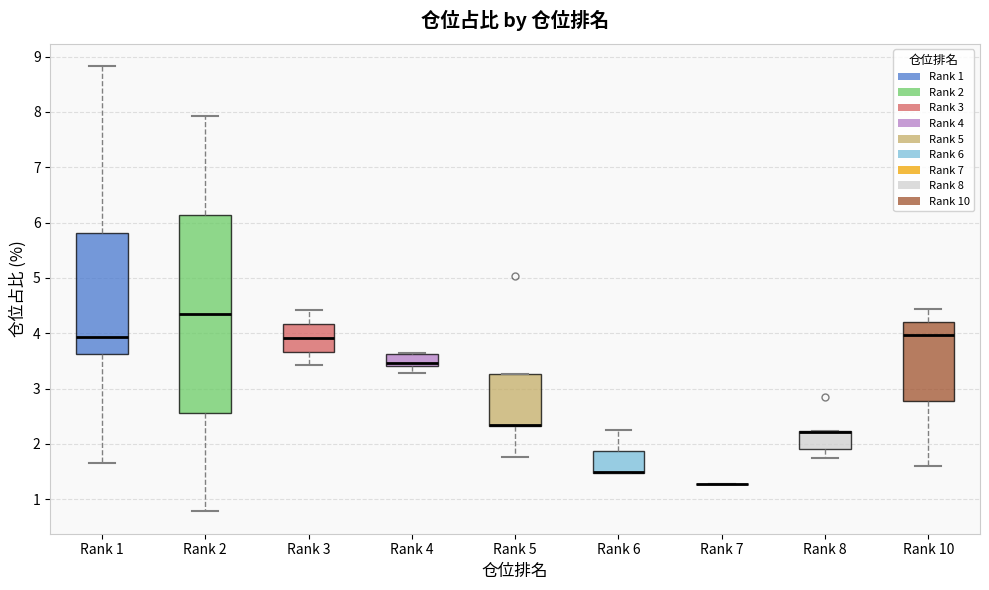

Which box is the tallest, from its lower edge to its upper edge?

Rank 2